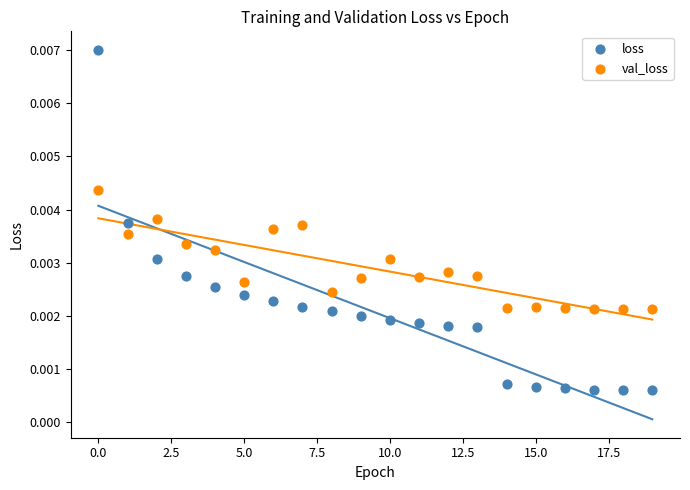

Which series contains the lowest Y value?

loss